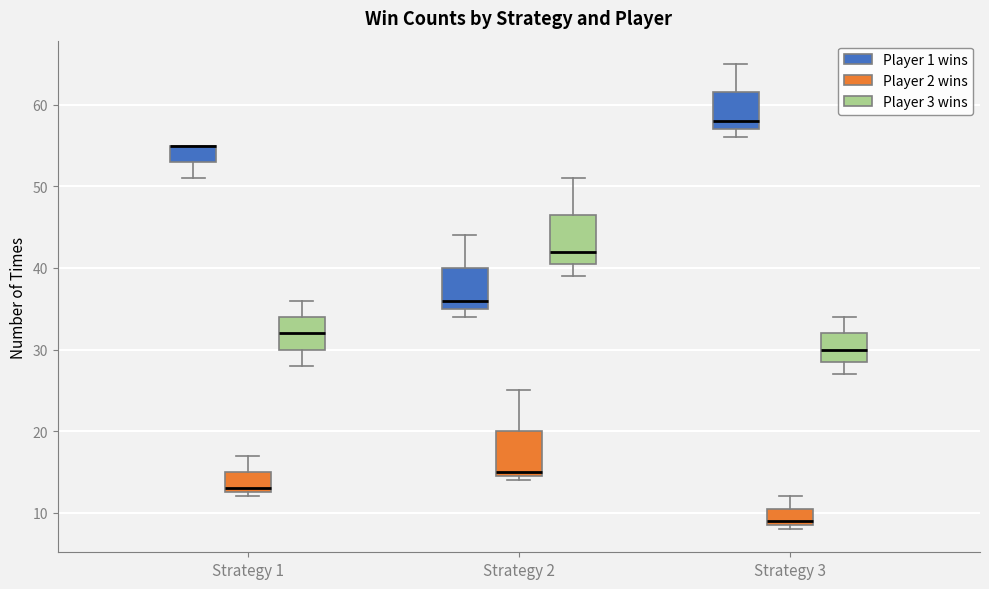

Where does the upper whisker of the box for Strategy 2 (Player 1 wins) end on the y-axis? The values are not printed on the chart, so give them approximately, as read against the axis.

44